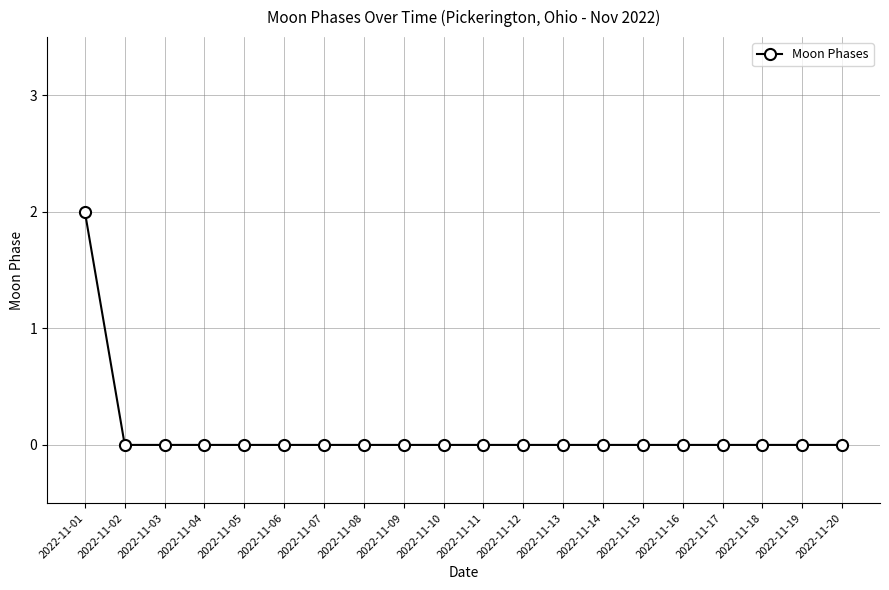

Which category has the highest value across all series?

2022-11-01